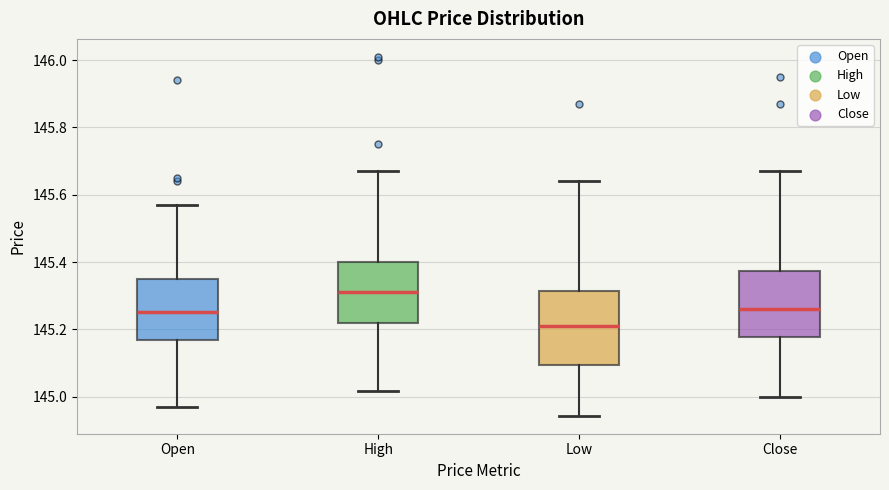

Which box is the tallest, from its lower edge to its upper edge?

Low